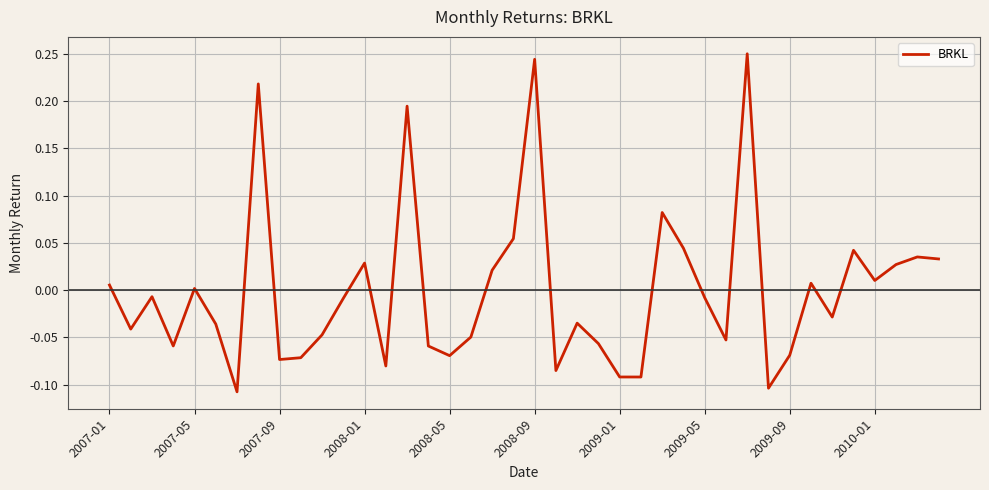

What is the difference between the maximum and minimum values?

0.4